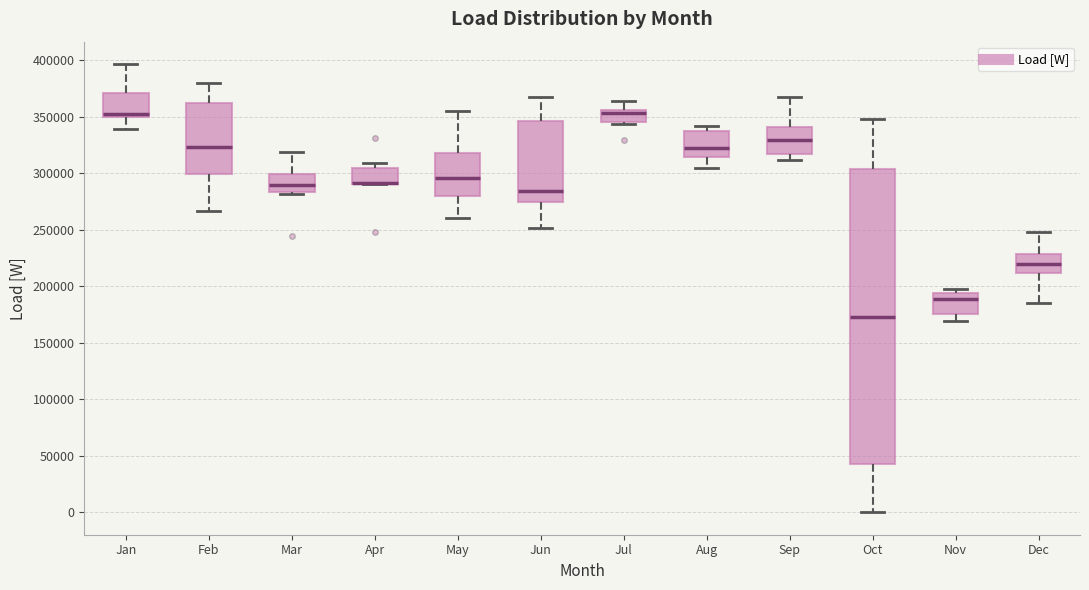

Which box is the tallest, from its lower edge to its upper edge?

Oct